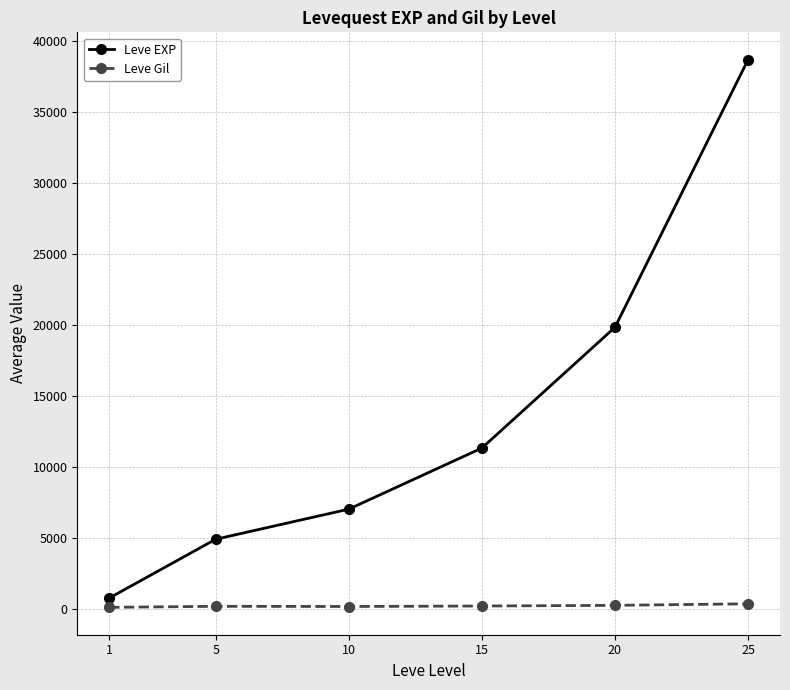

What is the maximum value shown in the chart?

38658